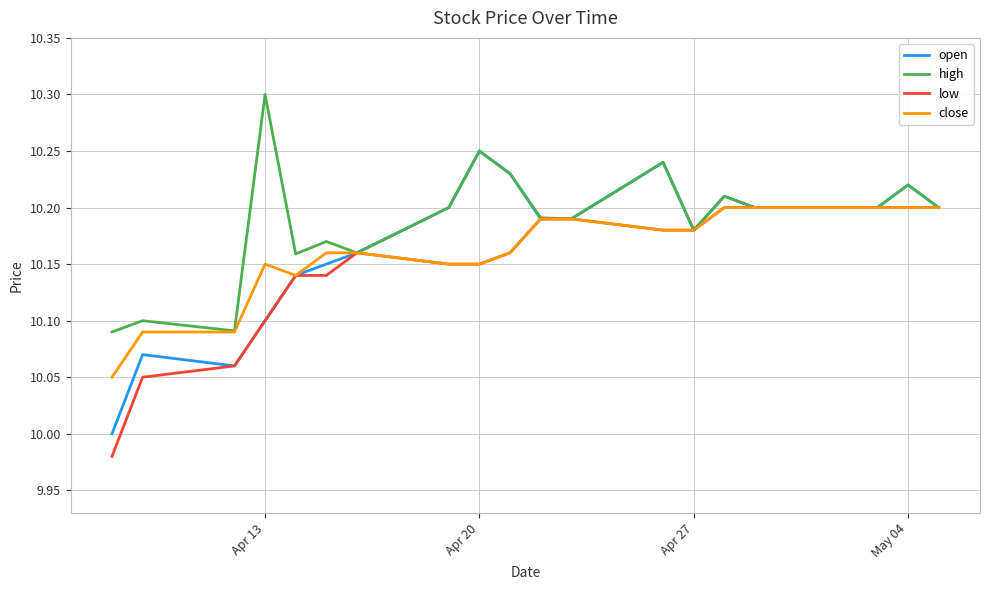

Which series has the largest total across all categories?

high